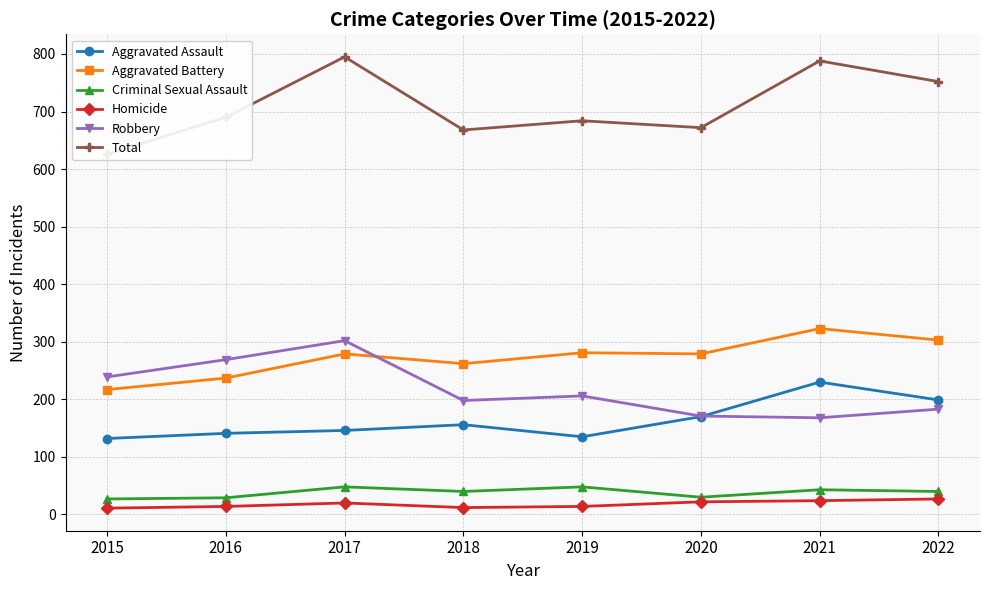

Count the number of categories in the chart.

8